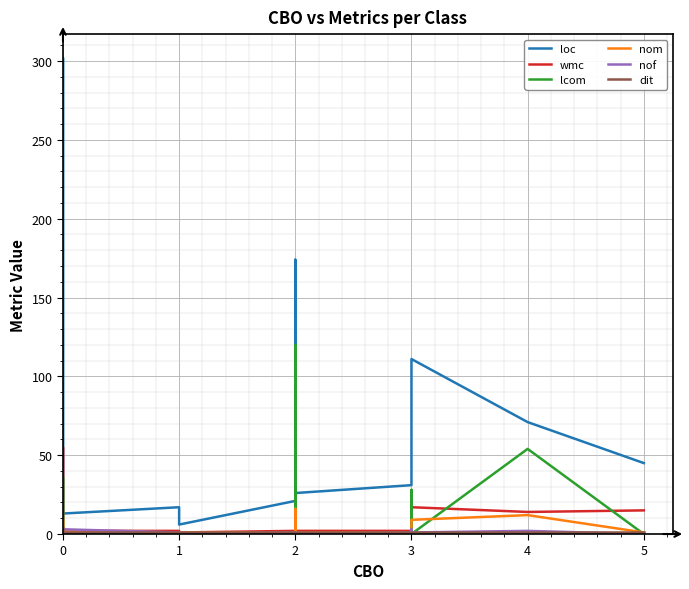

Does the chart display data point markers on the line(s)?

No